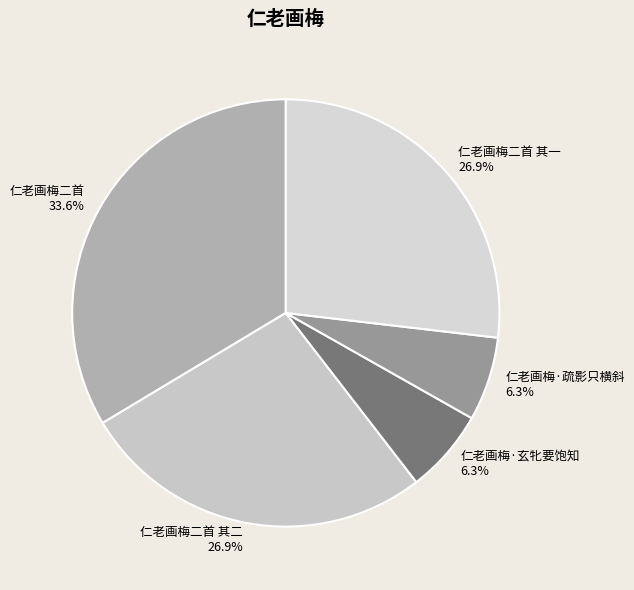

Is there any slice that represents more than half of the pie?

No